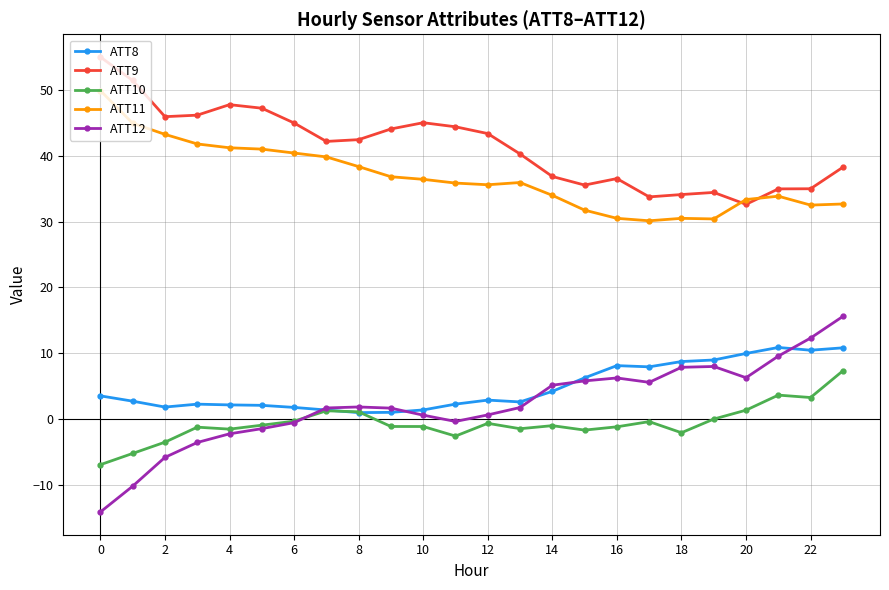

What is the greatest value displayed?

55.0